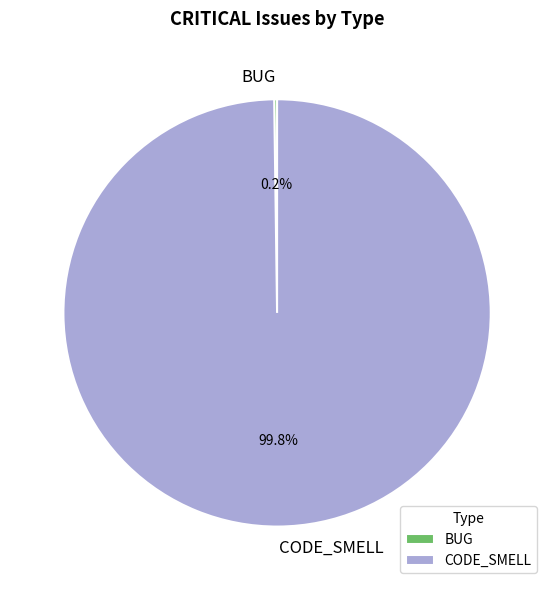

Which slice represents more than half of the pie?

CODE_SMELL